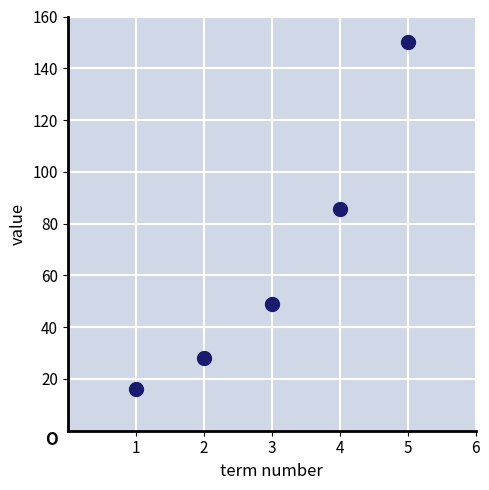

What Y value in the scatter plot is closest to 83?

85.8